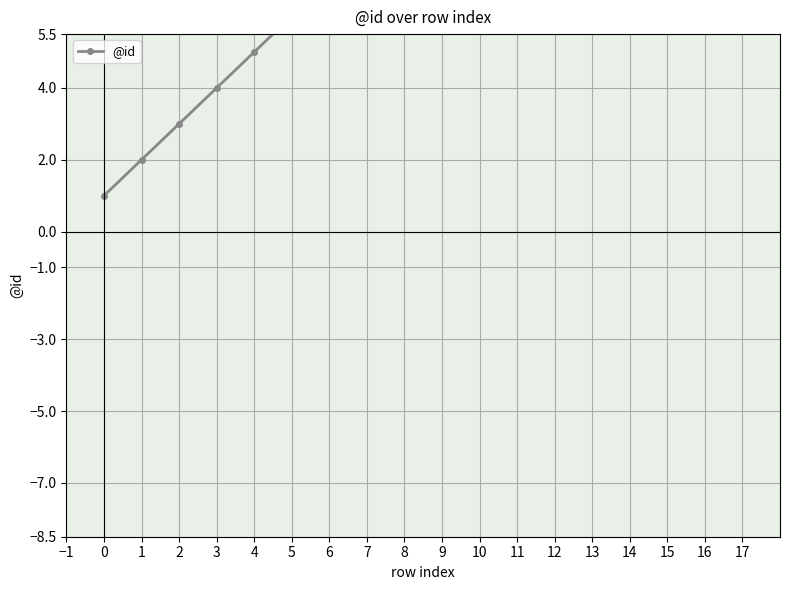

How many lines are shown in the chart?

1